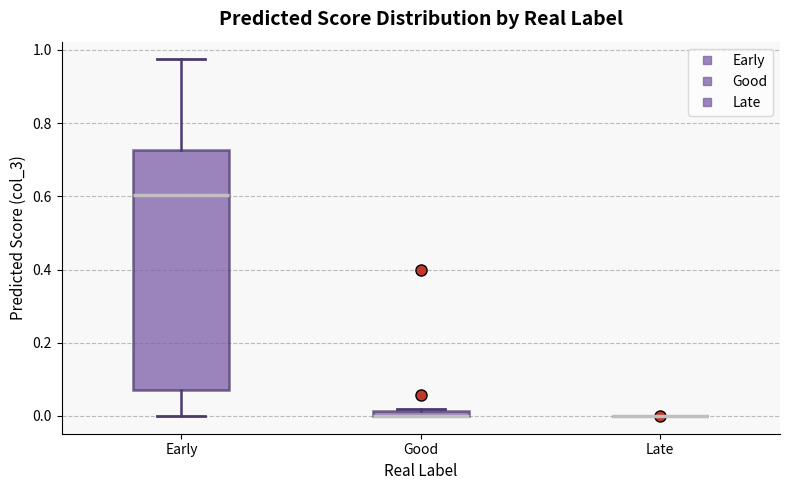

Where does the upper whisker of the box for Early end on the y-axis? The values are not printed on the chart, so give them approximately, as read against the axis.

0.98